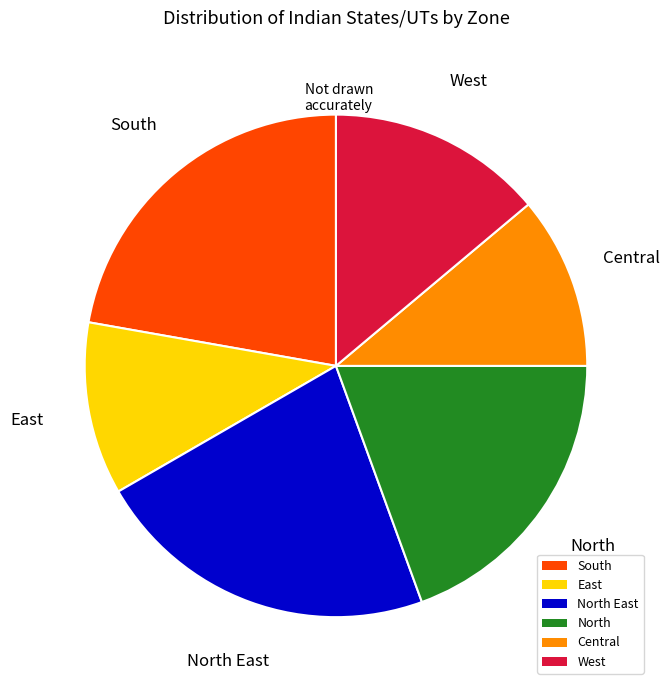

How many segments does this pie chart have?

6